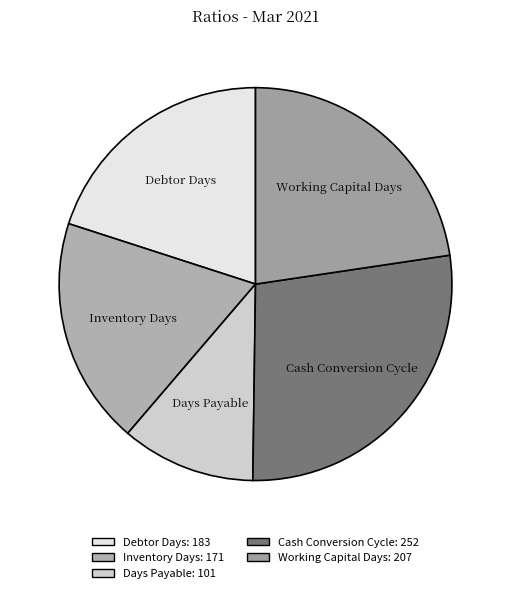

Combined, do Working Capital Days and Inventory Days account for over 50%?

No